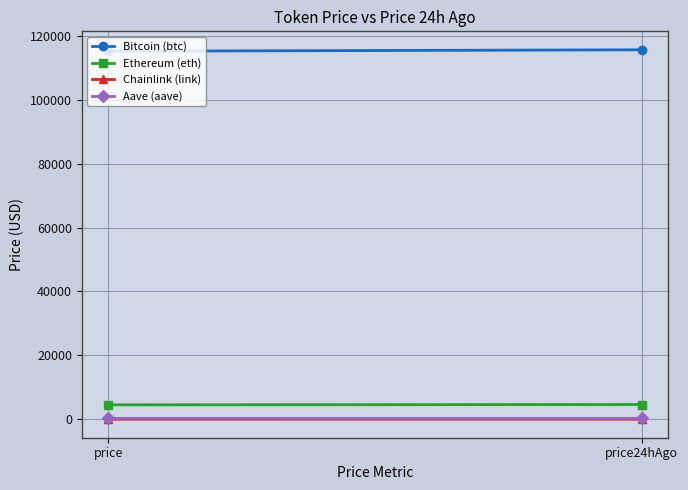

List the labels in order of Bitcoin (btc) value, smallest first.

price, price24hAgo